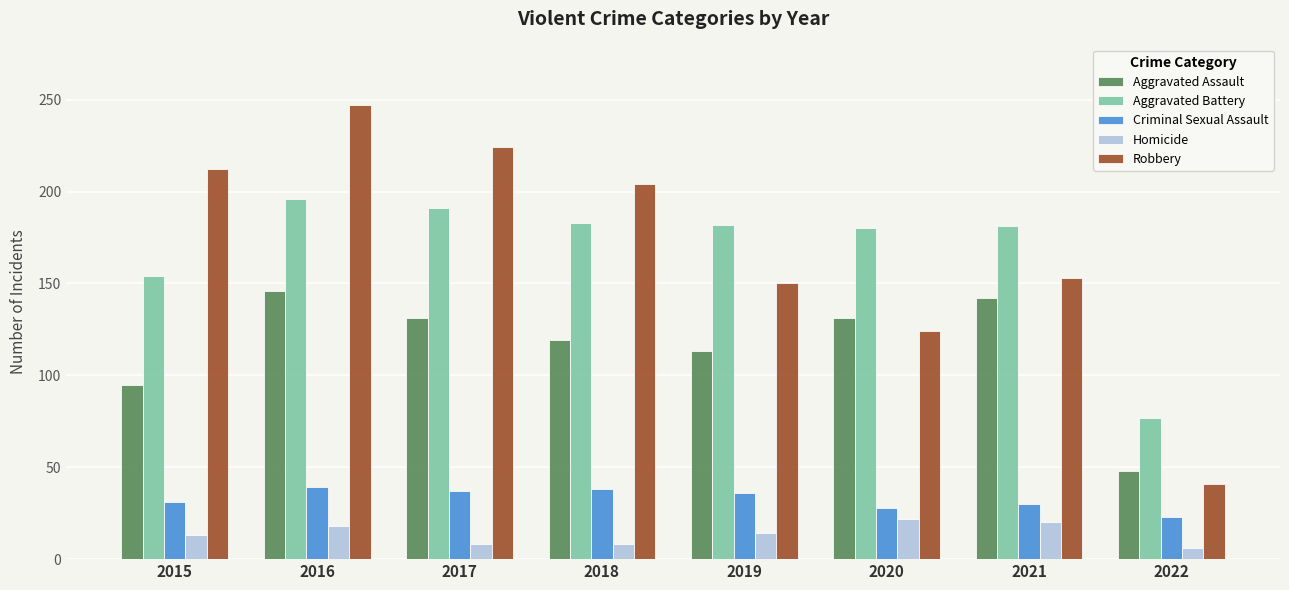

What are all the series names shown in the legend?

Aggravated Assault, Aggravated Battery, Criminal Sexual Assault, Homicide, Robbery